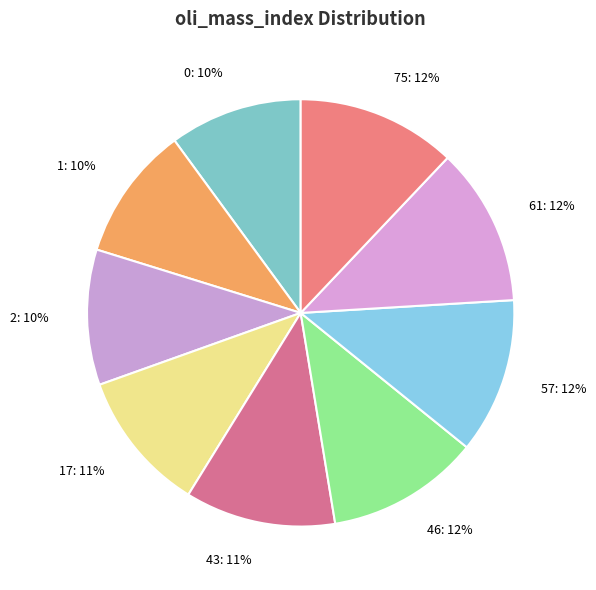

Combined, do 0: 10% and 75: 12% account for over 50%?

No